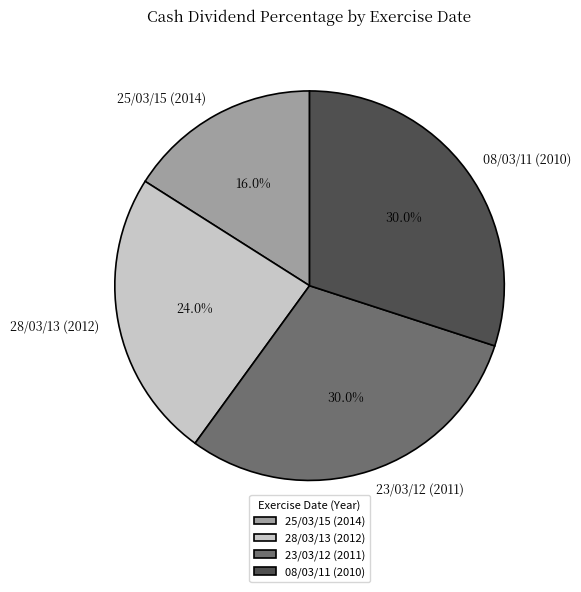

Is there a majority slice in this chart?

No